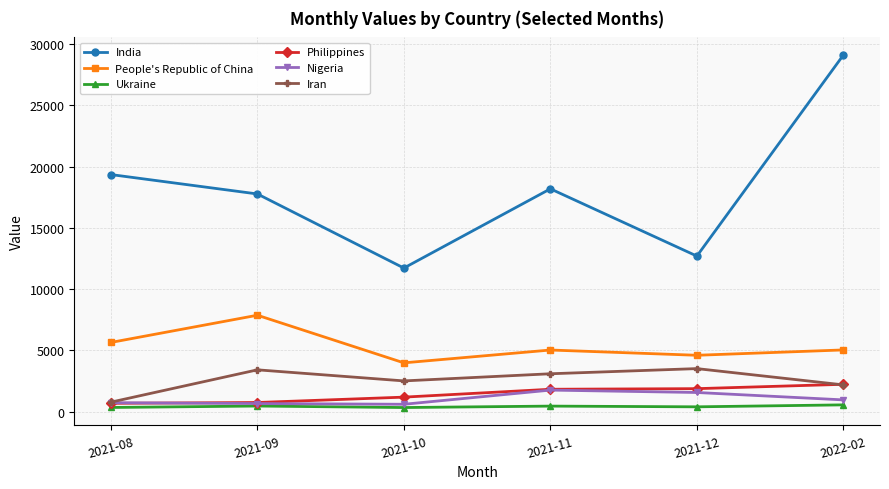

How many categories are shown in the chart?

6